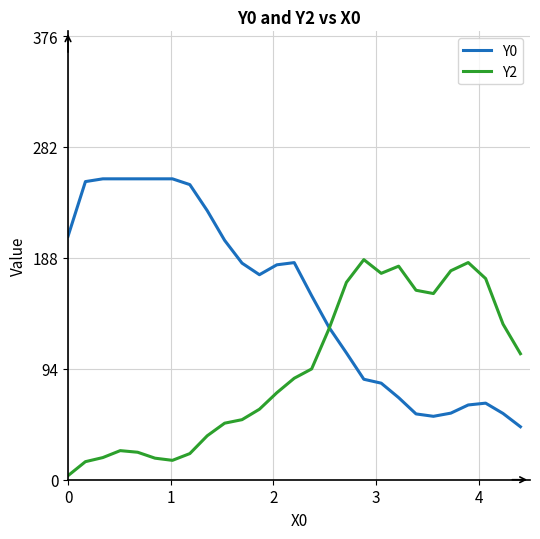

Rank the series by their maximum value, from lowest to highest.

Y2, Y0